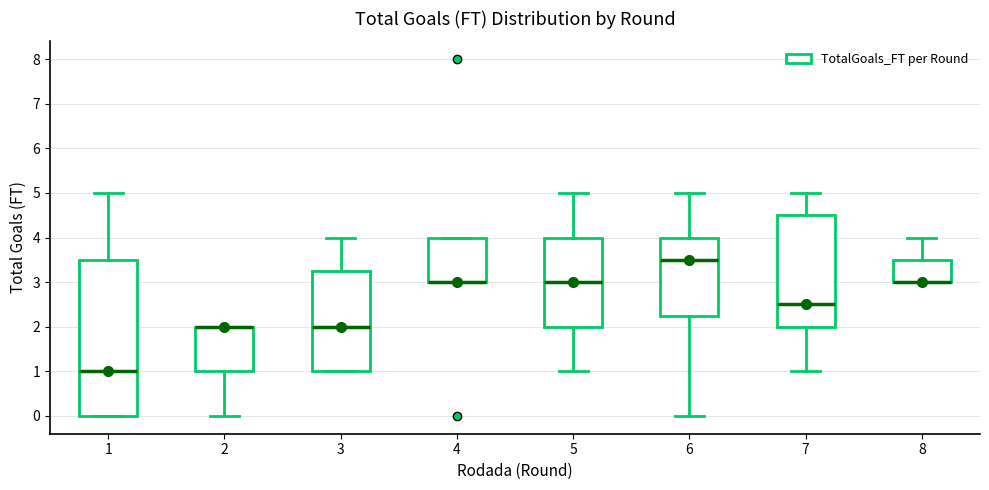

Reading left to right, read every box against the y-axis: the position of its median line, the range the box covers, and the ends of its whiskers. The values are not printed on the chart, so give them approximately, as read against the axis.

1: median 1.0, box 0.0 to 3.5, whiskers 0.0 to 5.0
2: median 2.0 (drawn on the box's upper edge), box 1.0 to 2.0, whiskers 0.0 to 2.0
3: median 2.0, box 1.0 to 3.3, whiskers 1.0 to 4.0
4: median 3.0 (drawn on the box's lower edge), box 3.0 to 4.0, whiskers 3.0 to 4.0
5: median 3.0, box 2.0 to 4.0, whiskers 1.0 to 5.0
6: median 3.5, box 2.3 to 4.0, whiskers 0.0 to 5.0
7: median 2.5, box 2.0 to 4.5, whiskers 1.0 to 5.0
8: median 3.0 (drawn on the box's lower edge), box 3.0 to 3.5, whiskers 3.0 to 4.0